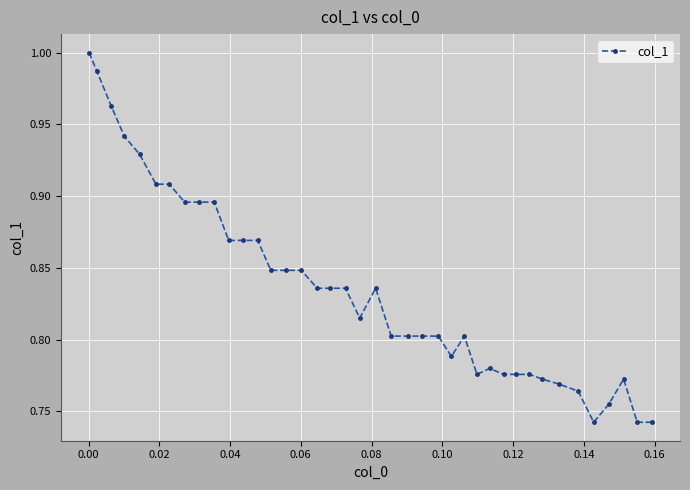

True or false: the data has more than 1 interior local peaks.

True